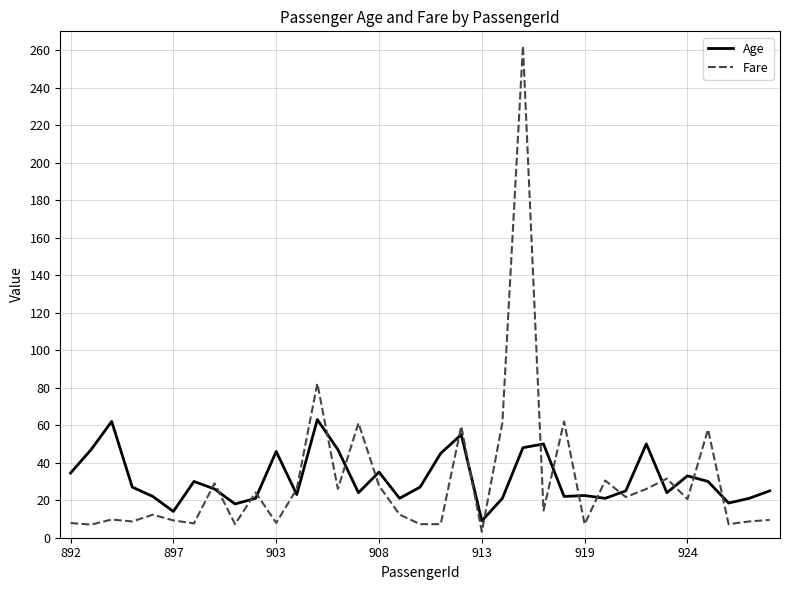

What is the lowest value of the Age series?

9.0